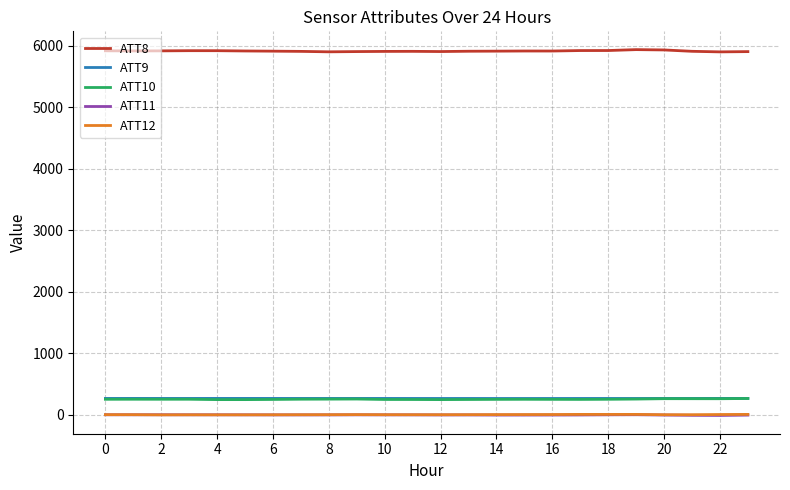

True or false: ATT9 has more than 0 interior local peaks.

True